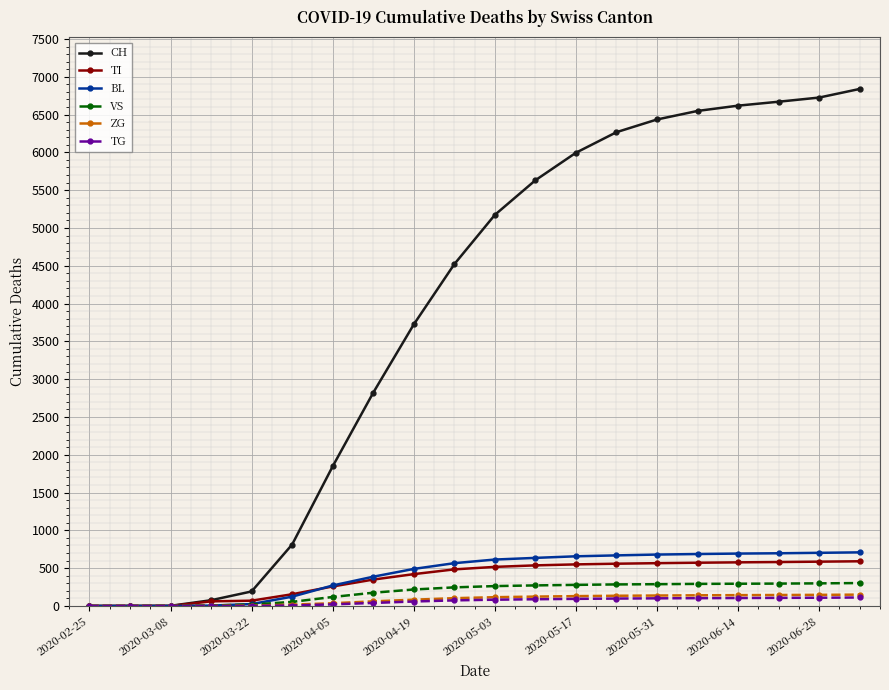

Which series has the widest spread of values?

CH